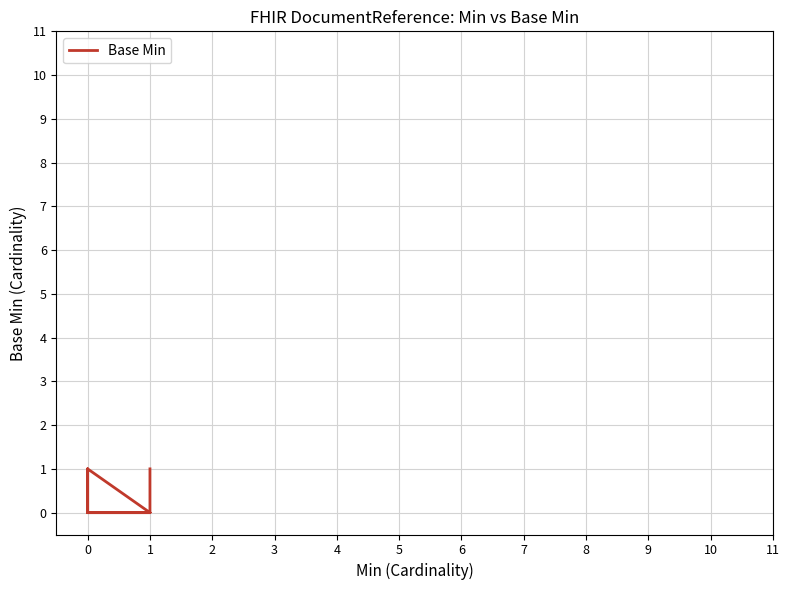

Which has a higher value, 4 or 11?

4